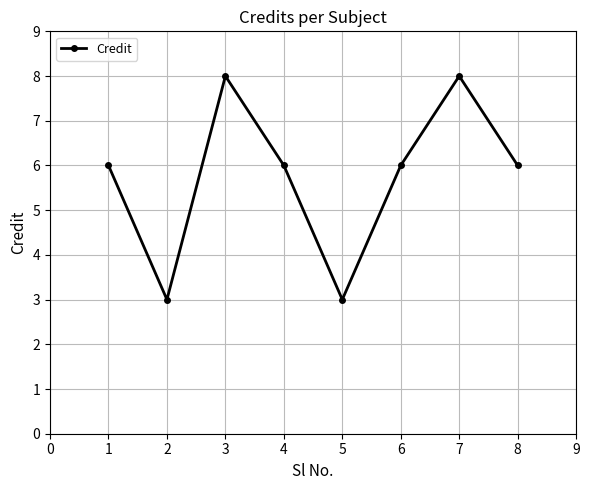

How many interior local peaks (higher than both neighbors) does the data have?

2